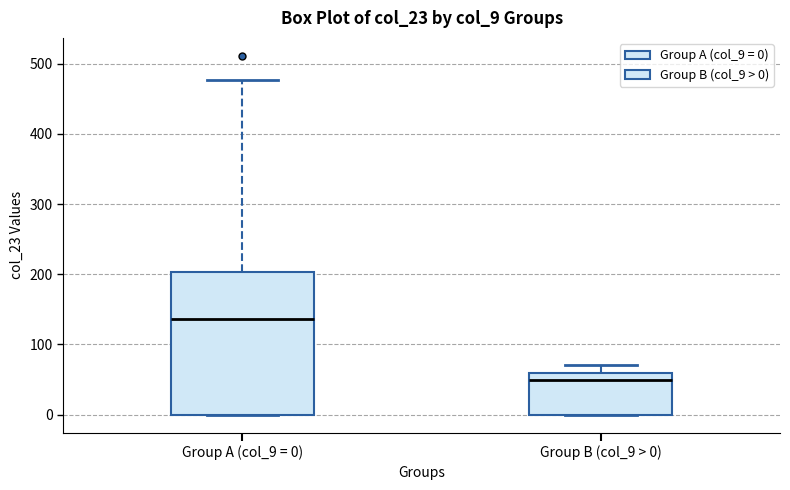

Reading left to right, transcribe this box plot: for each box, give where its median line is, the range the box spans, and where its two whiskers end, as read against the y-axis. The values are not printed on the chart, so give them approximately, as read against the axis.

Group A (col_9 = 0): median 140, box 0 to 200, whiskers 0 to 480
Group B (col_9 > 0): median 50, box 0 to 60, whiskers 0 to 70